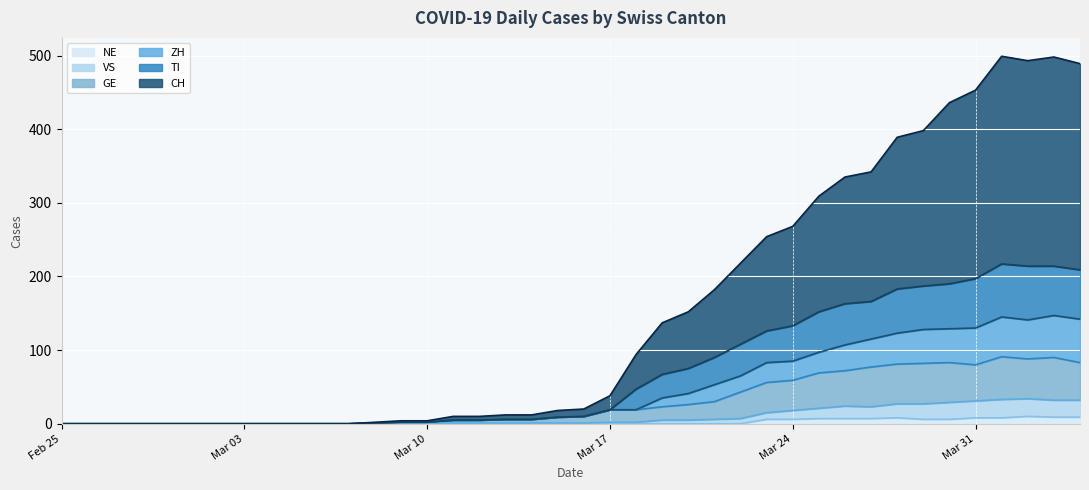

The TI series shows 7 at 2020-03-12. True or false?

False